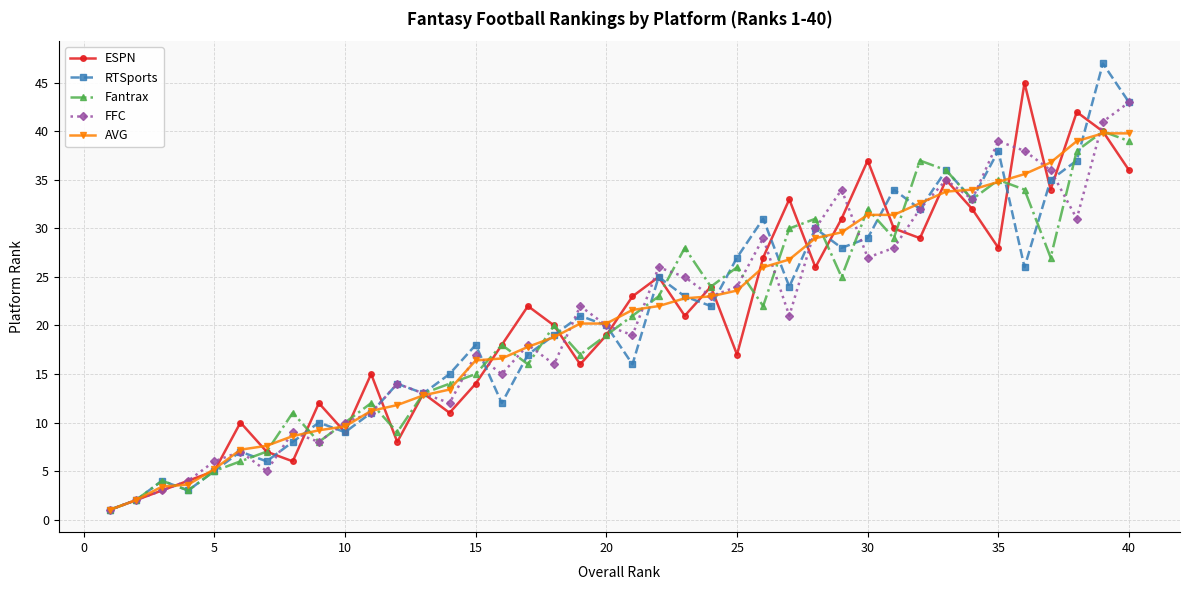

What is the value of the RTSports point at the 39th from the left?

47.0